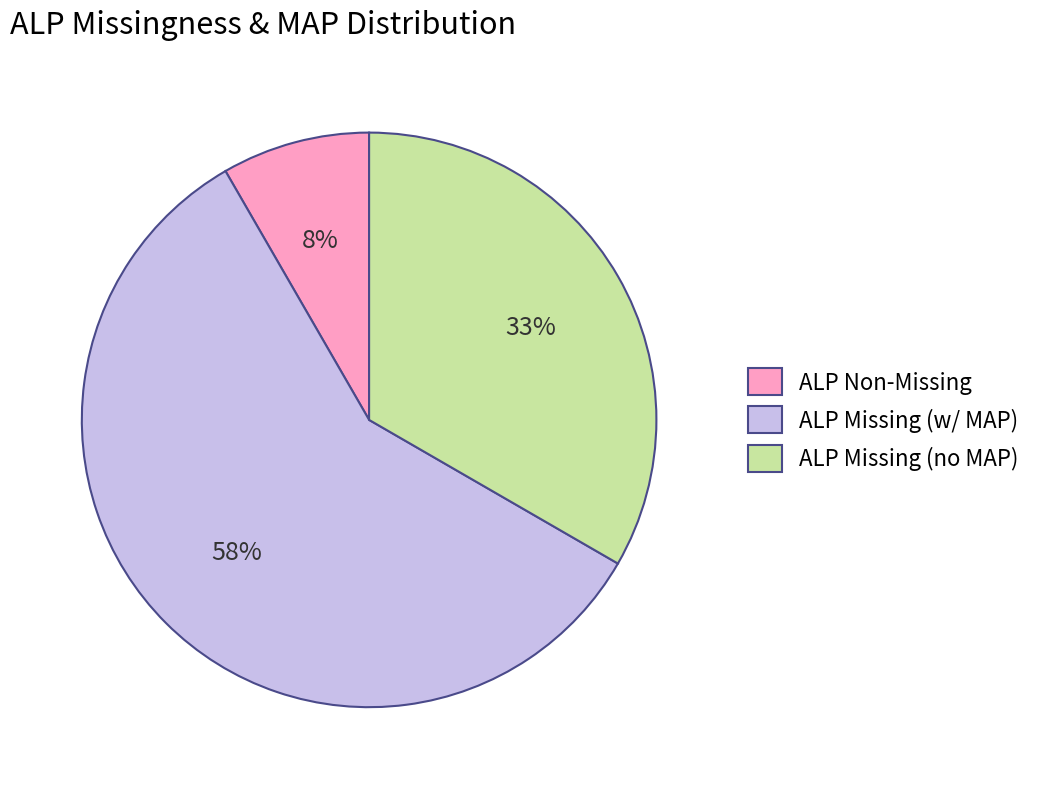

True or false: ALP Missing (w/ MAP) accounts for 58% of the total.

True